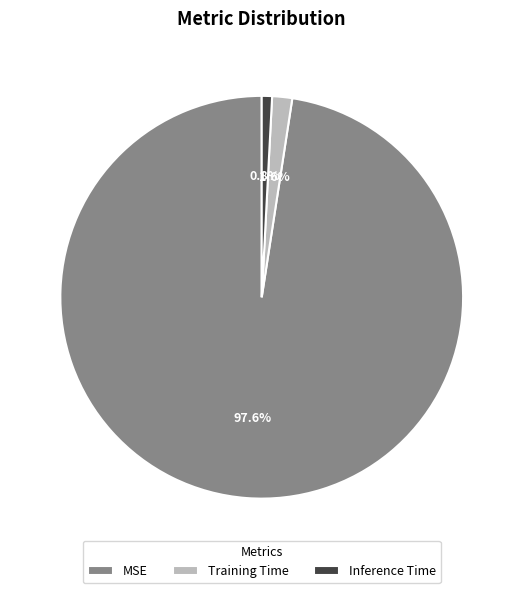

What percentage is NOT represented by Inference Time?

99.2%